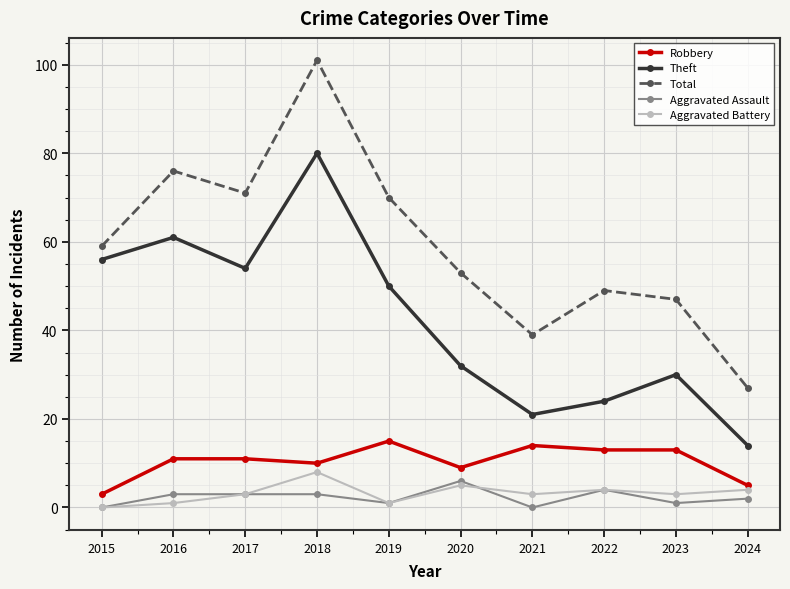

Which series changed the most between 2020 and 2021?

Total